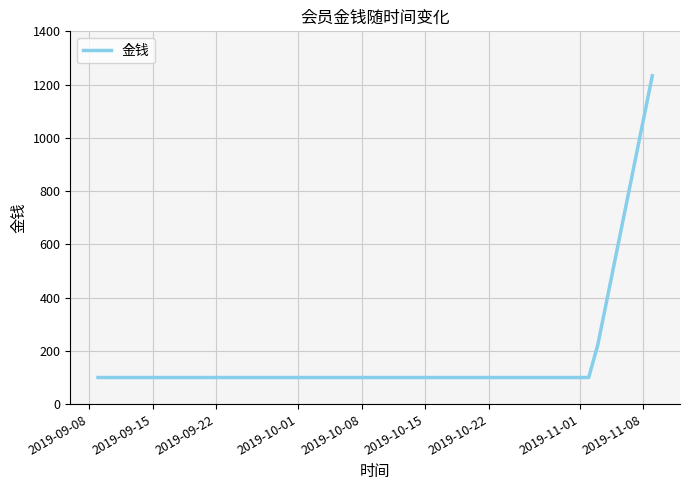

What is the sum of all values?

1755